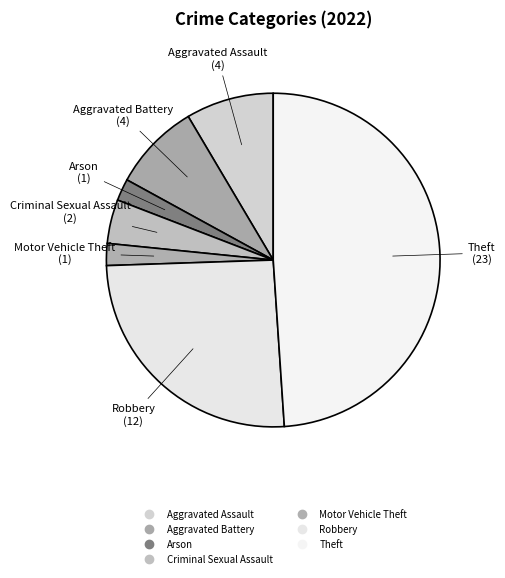

How many segments does this pie chart have?

7